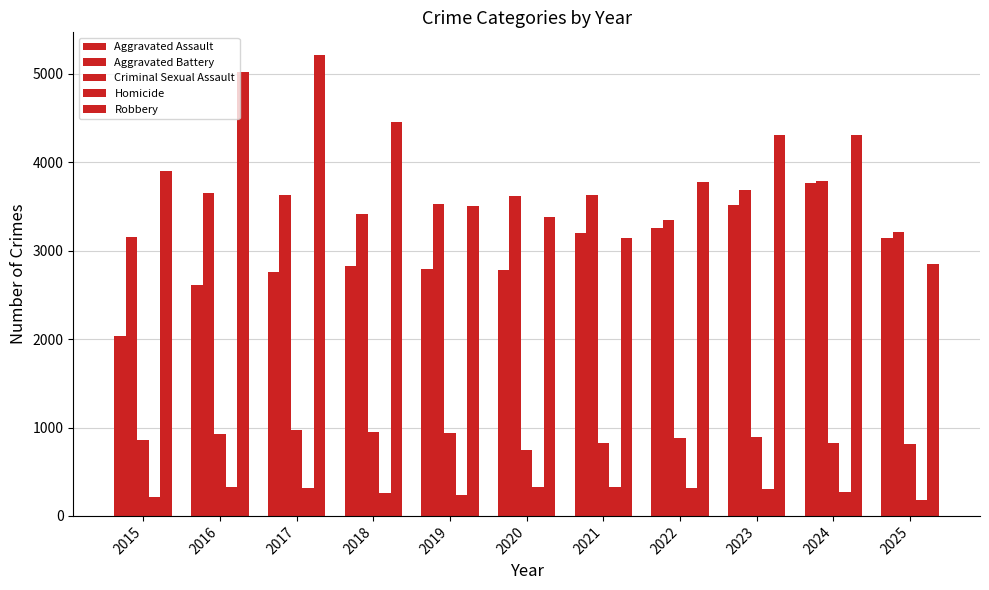

What is the minimum value shown in the chart?

179